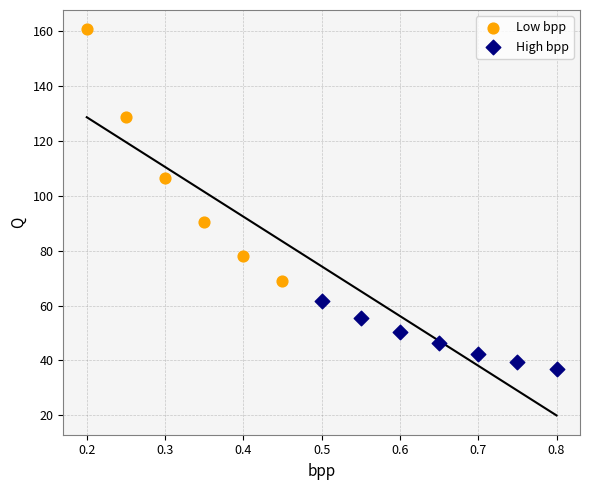

Which series reaches the minimum Y coordinate?

High bpp